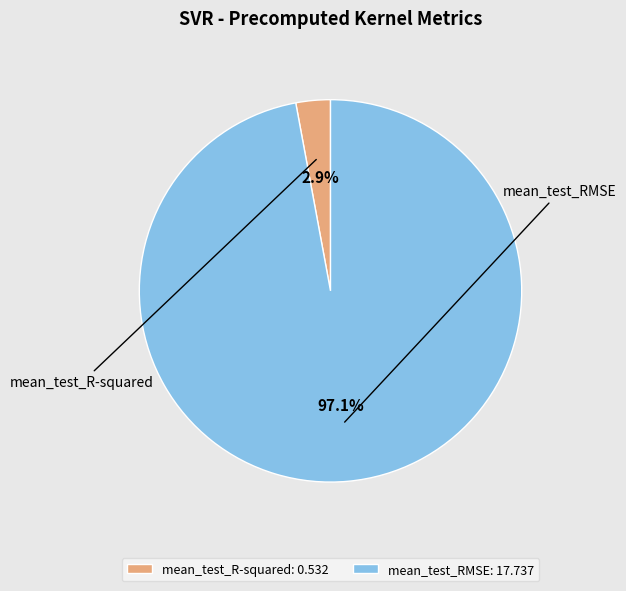

Do mean_test_RMSE and mean_test_R-squared together represent more than half of the pie?

Yes